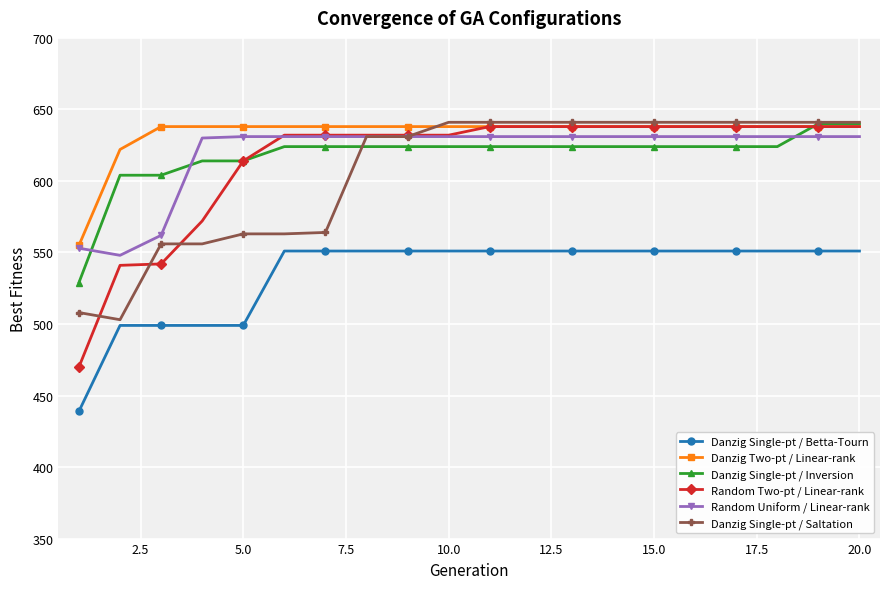

Which series has the largest range (max minus min)?

Random Two-pt / Linear-rank